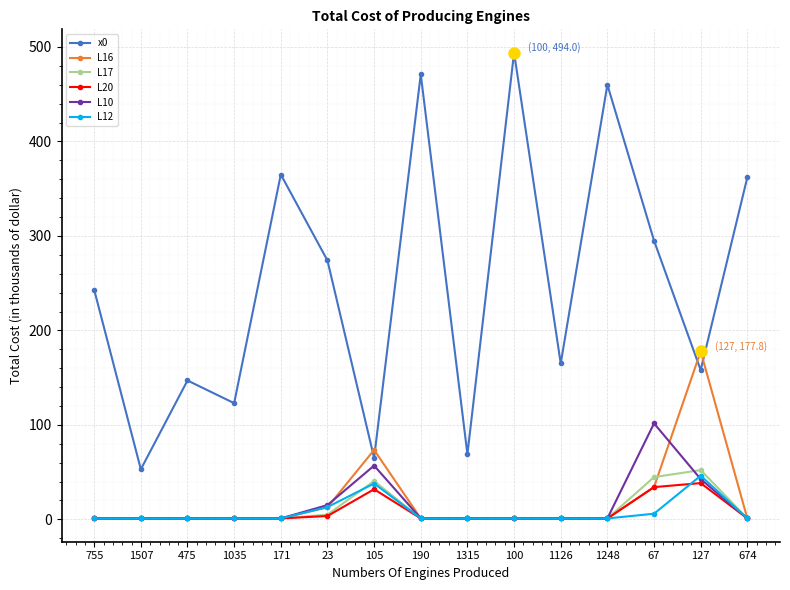

At which label does L16 reach its peak?

127